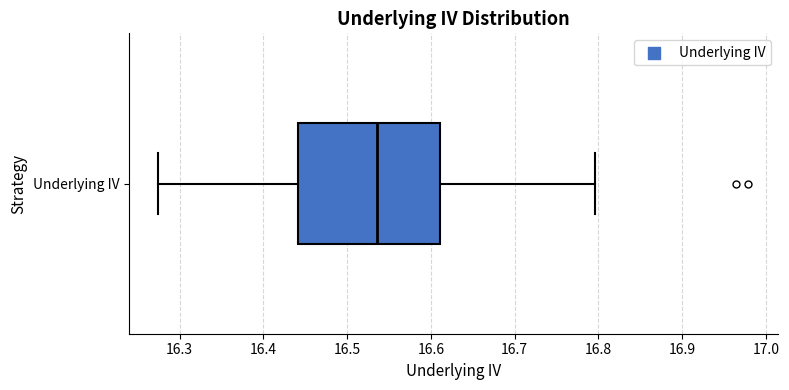

Where does the right whisker of the box for Underlying IV end on the x-axis? The values are not printed on the chart, so give them approximately, as read against the axis.

16.80